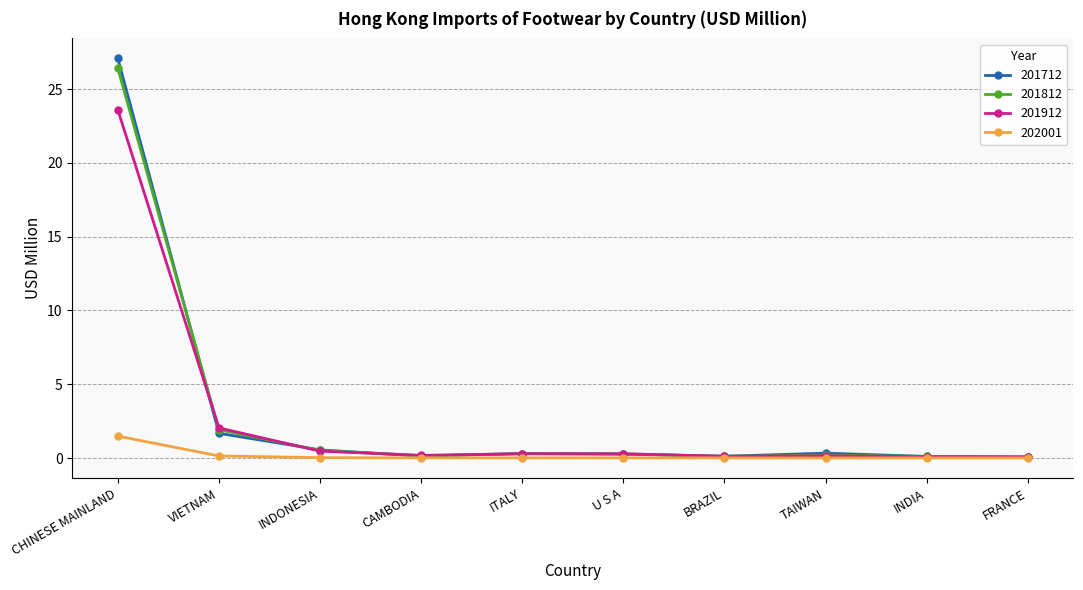

List the series in order of their peak value, highest first.

201712, 201812, 201912, 202001